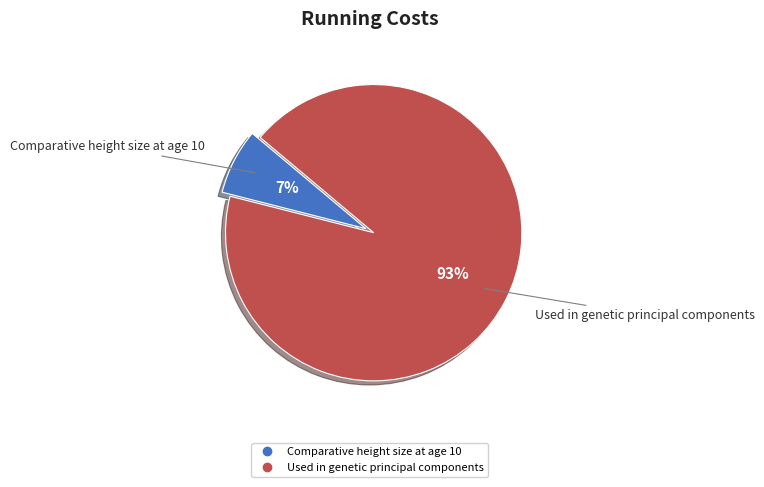

To the nearest percent, what is the combined percentage of Comparative height size at age 10 and Used in genetic principal components?

100%